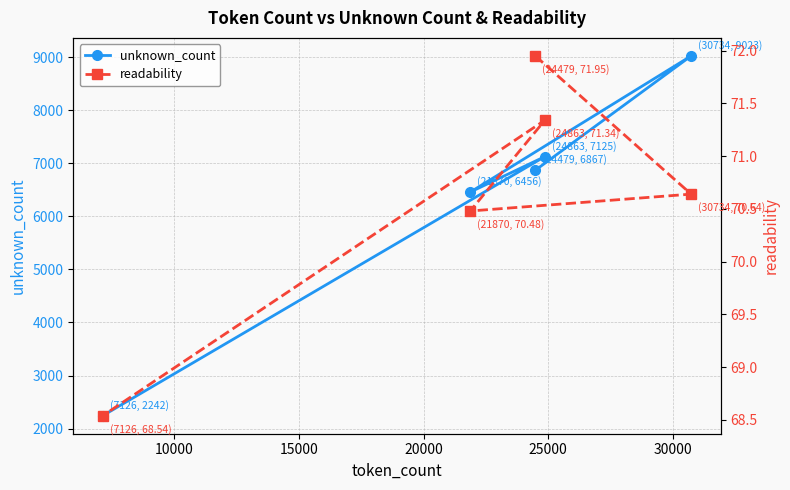

What is the difference between the second highest and minimum values in the readability series?

2.8